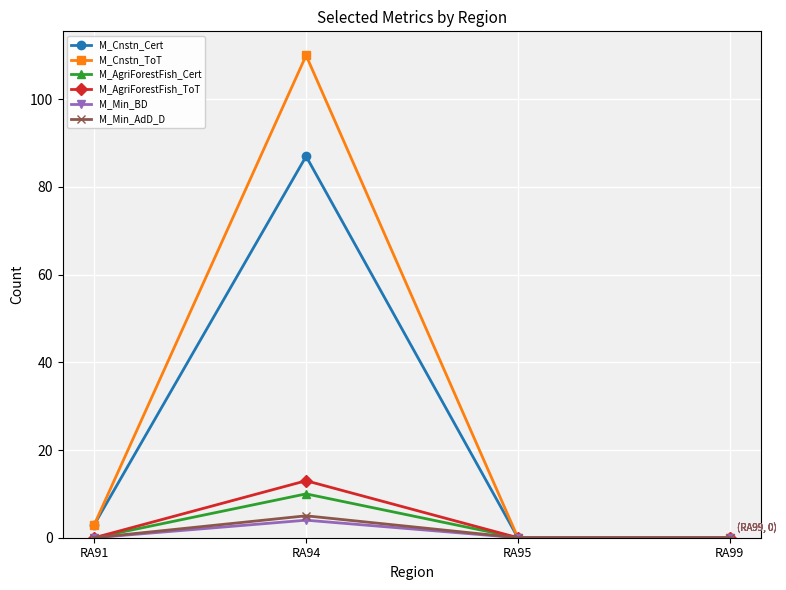

At how many categories does at least one series exceed 9?

1